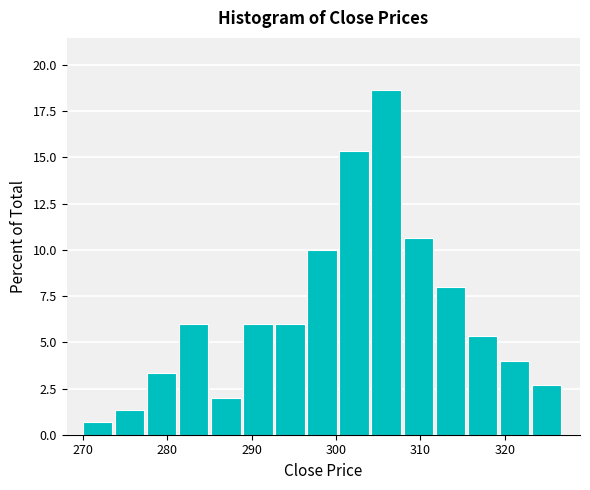

Read against the x-axis, roughly where is the centre of the tallest bar?

306